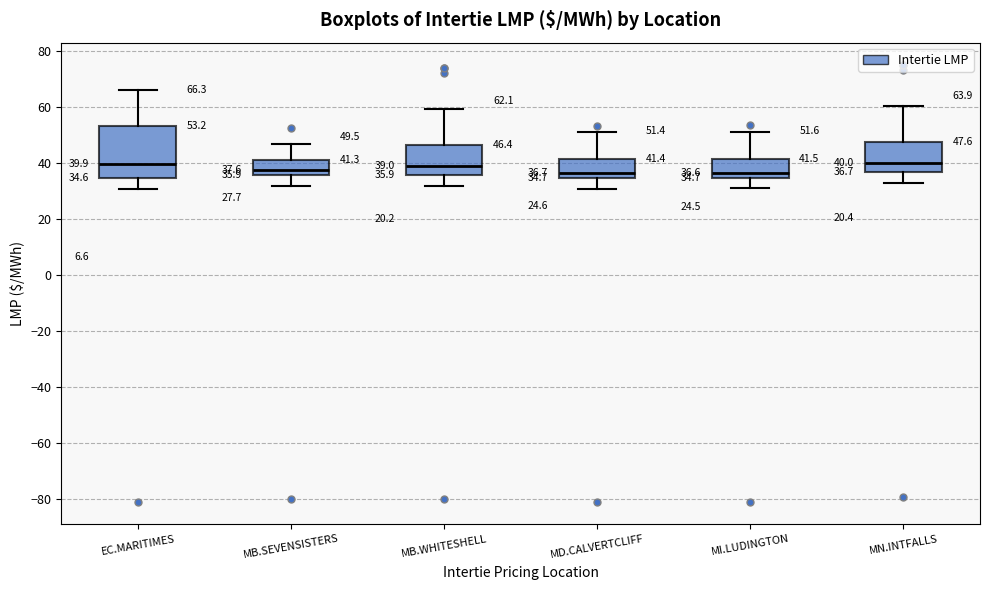

Which box is the tallest, from its lower edge to its upper edge?

EC.MARITIMES